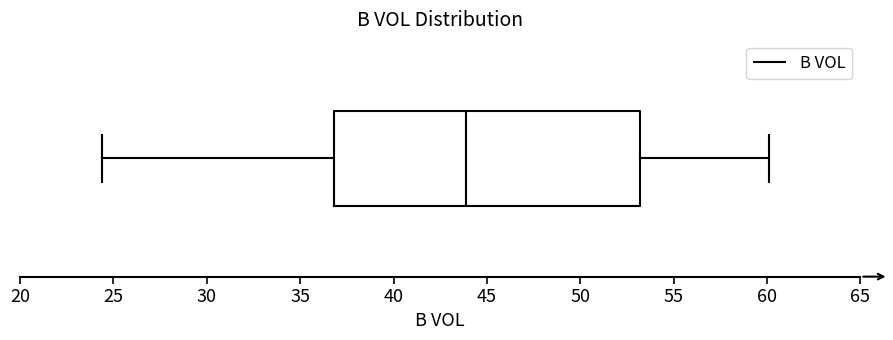

Where does the median line of the box sit on the x-axis? The values are not printed on the chart, so give them approximately, as read against the axis.

44.0